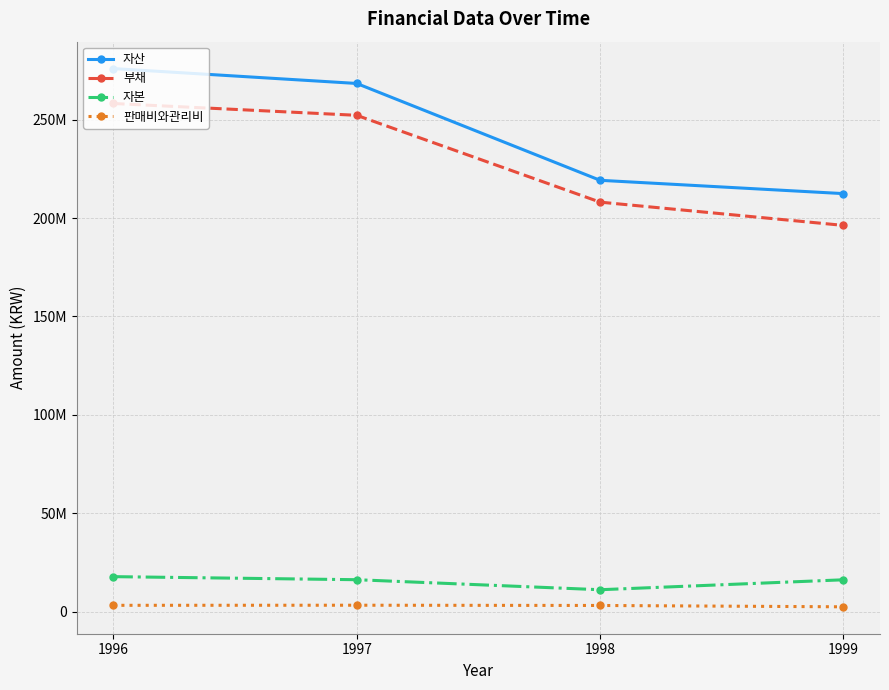

What is the smallest value displayed?

2416897